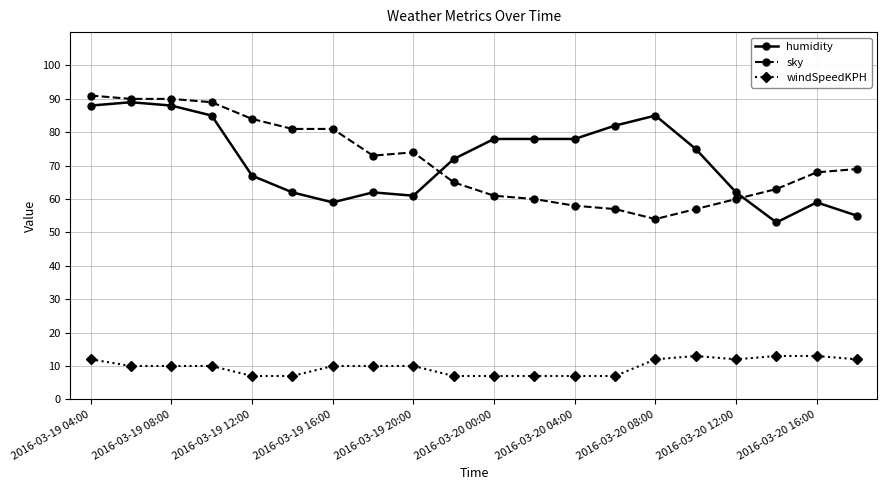

What is the value of the humidity point at the 20th from the left?

55